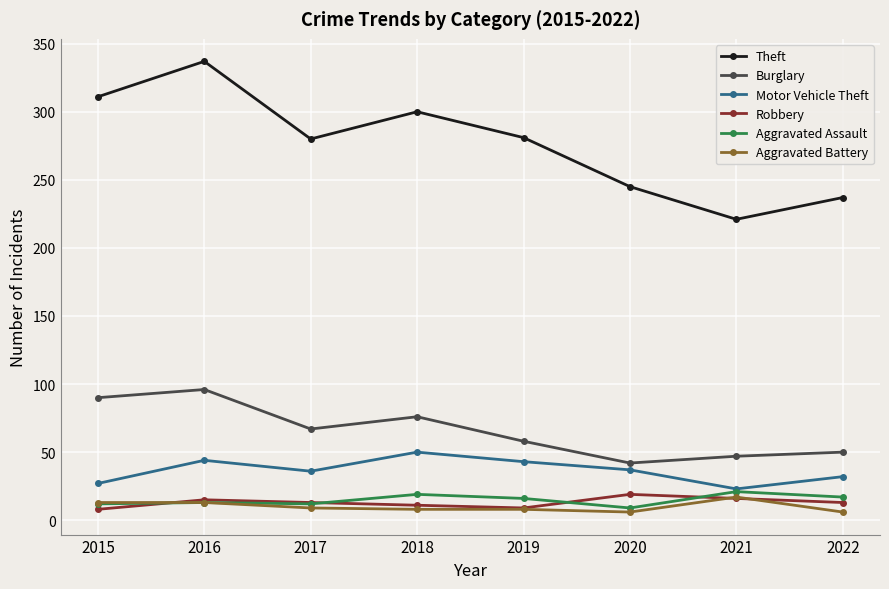

True or false: Robbery has a value of 9 at 2019.

True